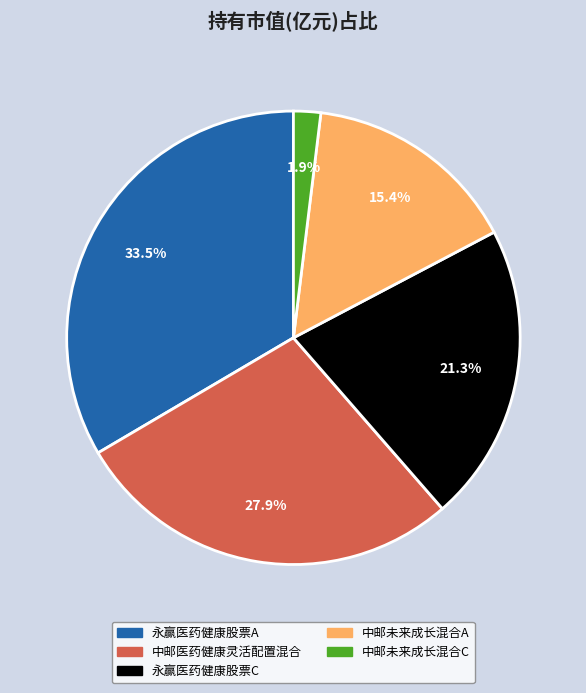

Count the number of slices in the pie.

5